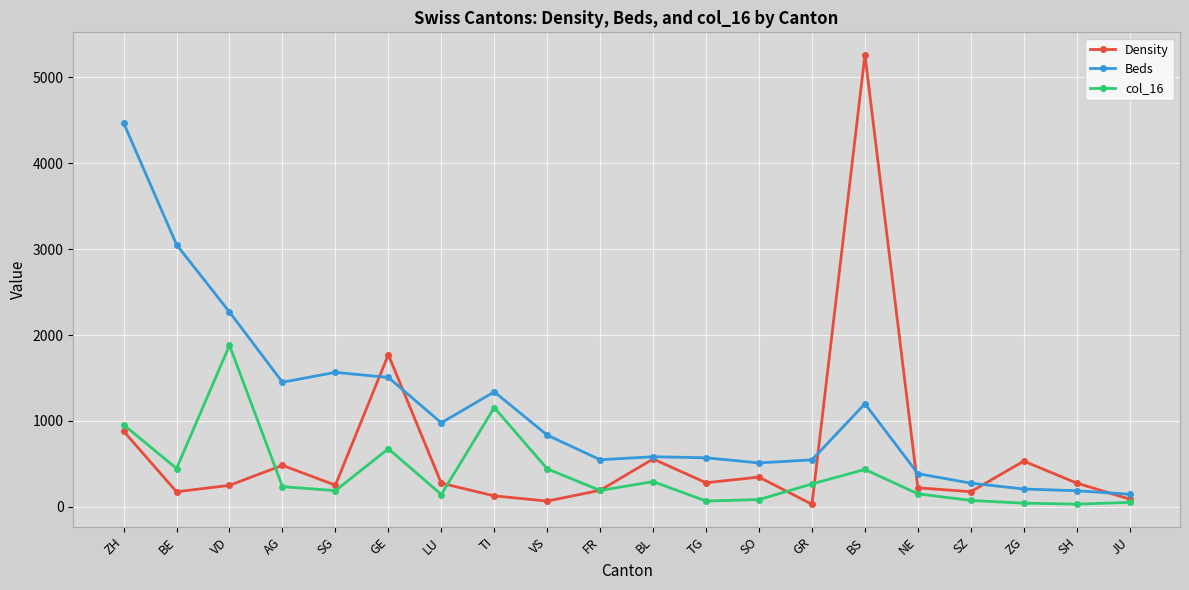

What is the smallest value displayed?

28